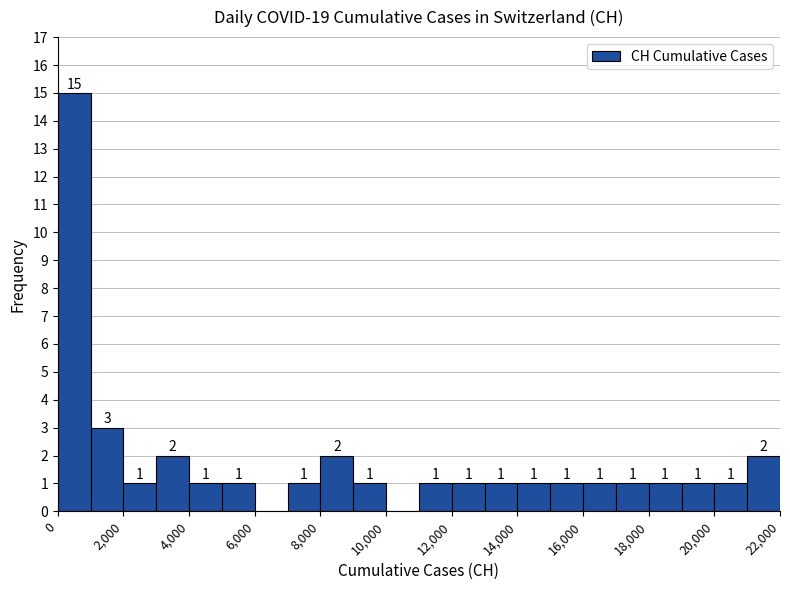

Over which range of the x-axis is the bar tallest?

0 to 1000